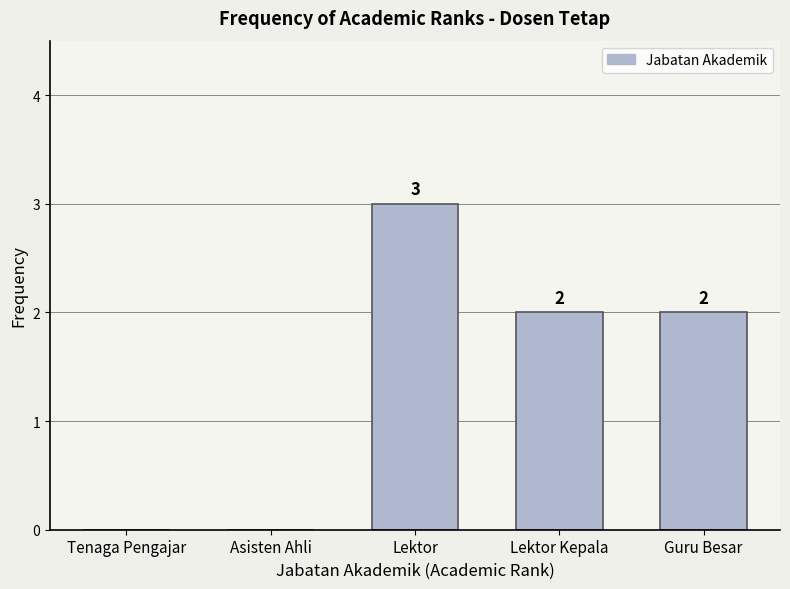

Reading right to left, extract all data points from this chart.

Guru Besar=2	Lektor Kepala=2	Lektor=3	Asisten Ahli=0	Tenaga Pengajar=0